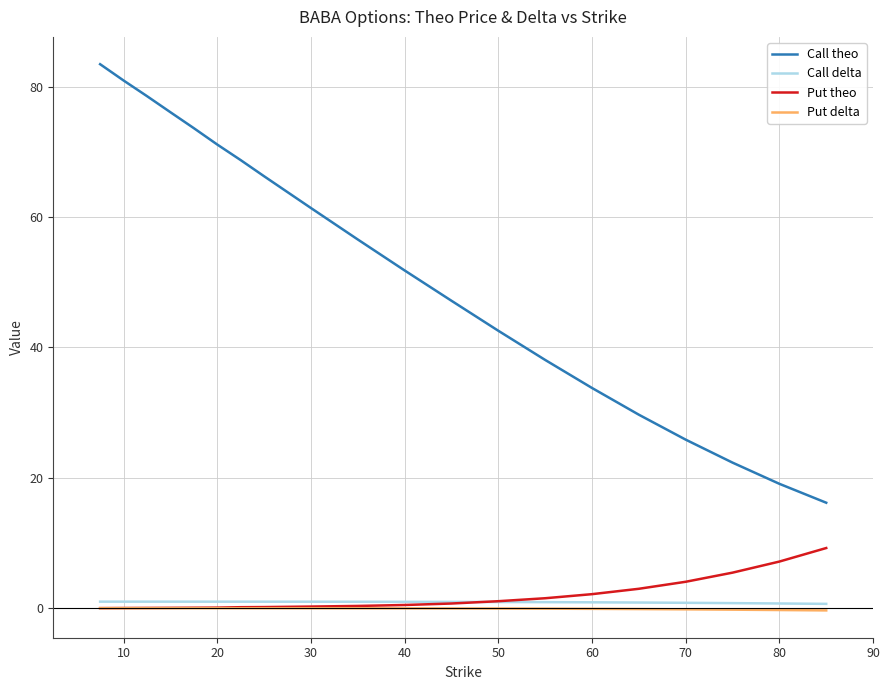

What is the minimum value for Put delta?

-0.3